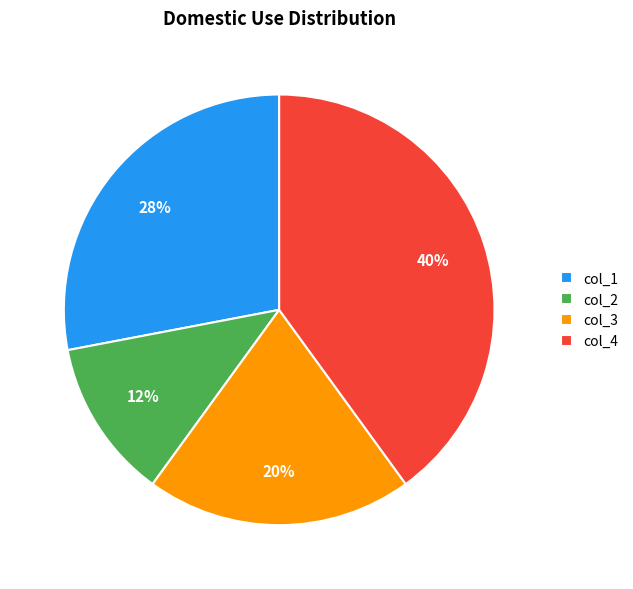

Is it true that col_2 is 27% of the pie?

False